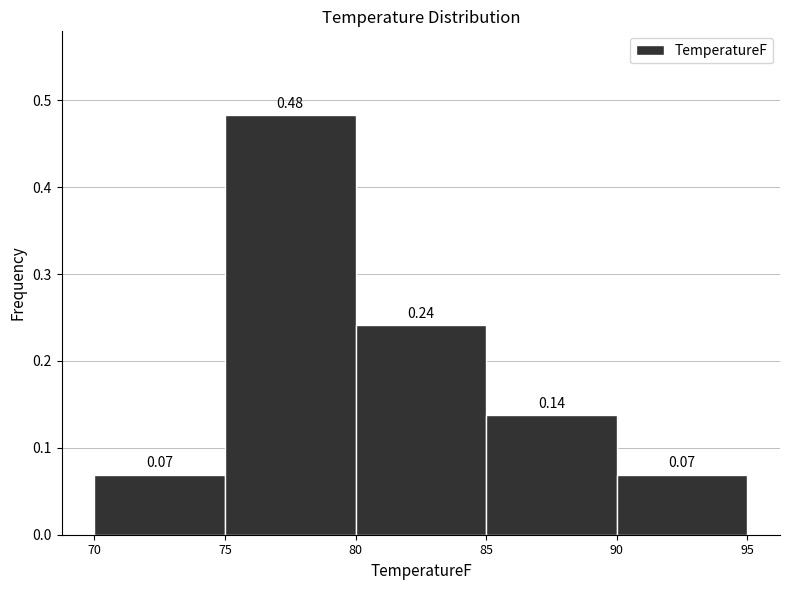

What is the height of the bar covering 85 to 90 on the x-axis?

0.14